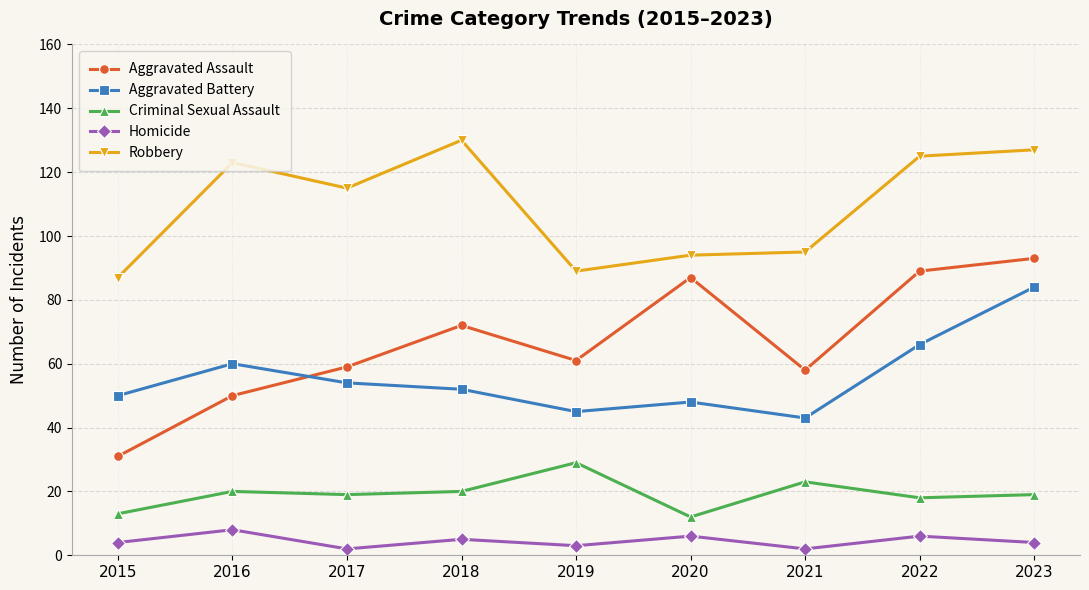

Reading right to left, what are all the values shown in this chart?

Aggravated Assault: 93	89	58	87	61	72	59	50	31
Aggravated Battery: 84	66	43	48	45	52	54	60	50
Criminal Sexual Assault: 19	18	23	12	29	20	19	20	13
Homicide: 4	6	2	6	3	5	2	8	4
Robbery: 127	125	95	94	89	130	115	123	87